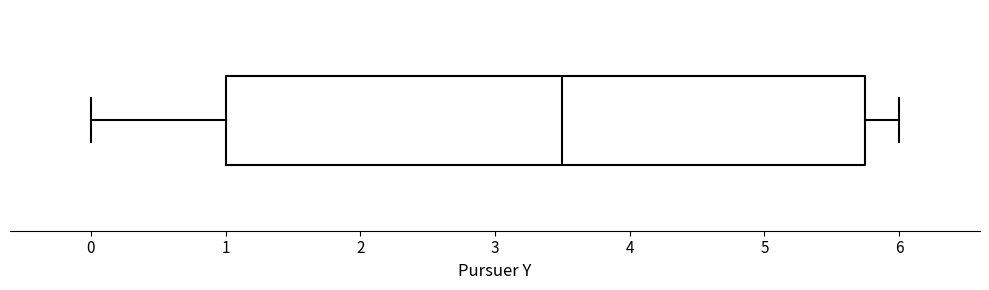

Where is the left edge of the box on the x-axis? The values are not printed on the chart, so give them approximately, as read against the axis.

1.0